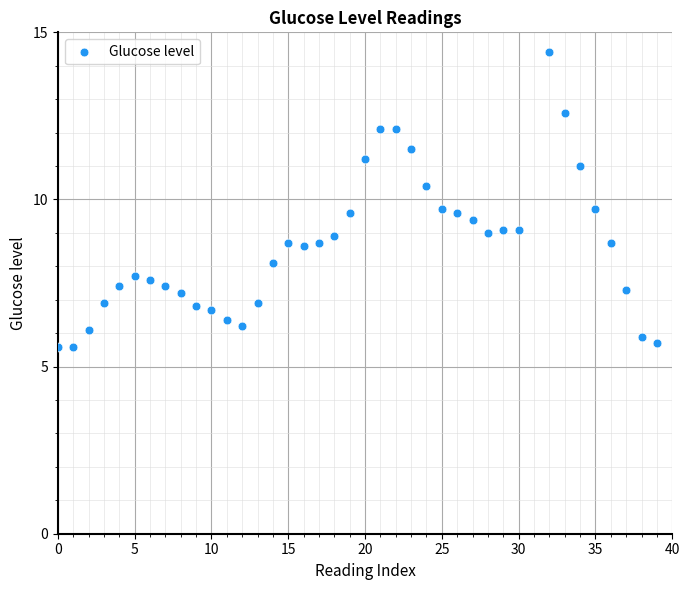

What is the range of Y values (max minus min)?

8.8